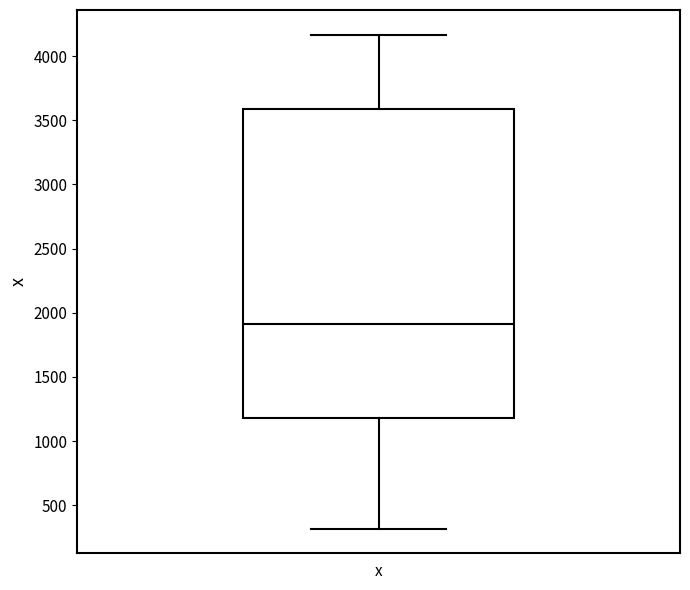

Where is the upper edge of the box for x on the y-axis? The values are not printed on the chart, so give them approximately, as read against the axis.

3600